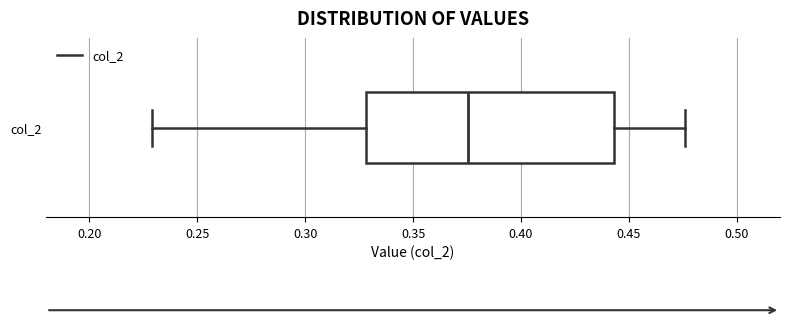

Where is the right edge of the box for col_2 on the x-axis? The values are not printed on the chart, so give them approximately, as read against the axis.

0.445